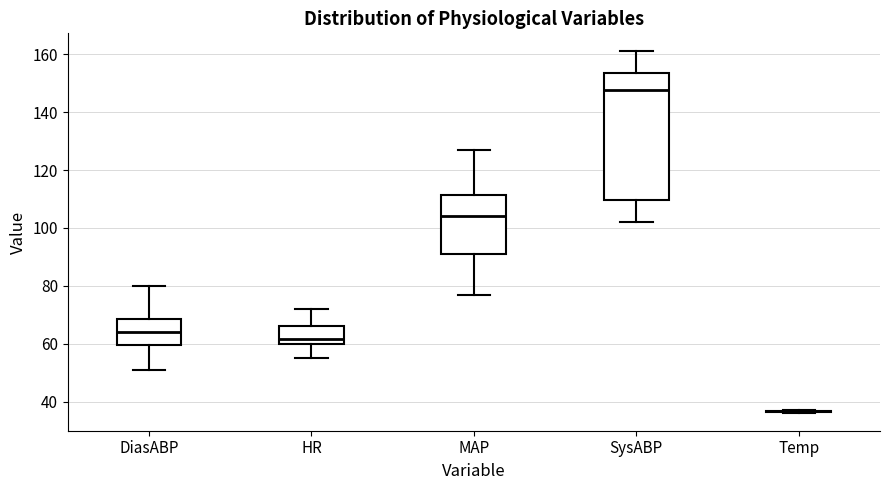

Where is the lower edge of the box for SysABP on the y-axis? The values are not printed on the chart, so give them approximately, as read against the axis.

110